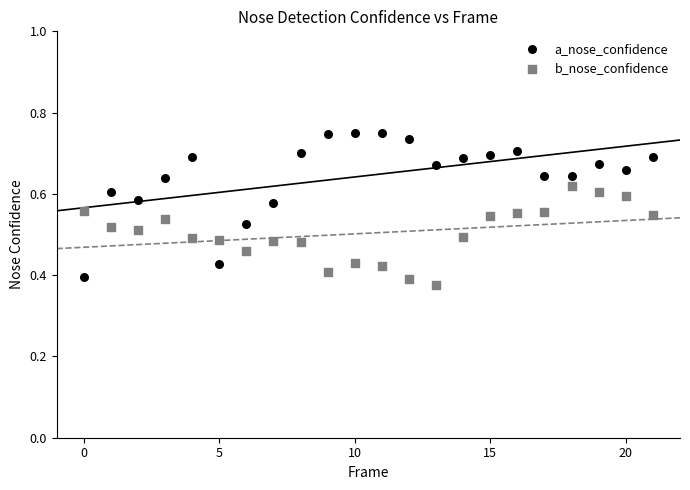

Which series reaches the maximum Y coordinate?

a_nose_confidence